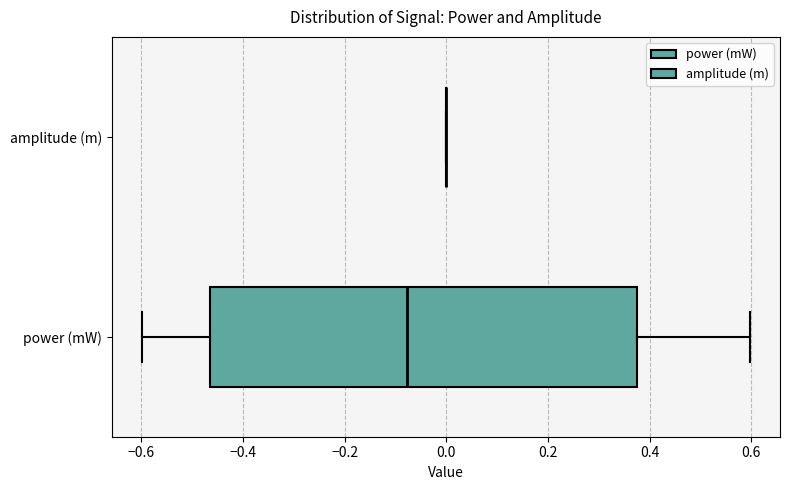

Reading bottom to top, read every box against the x-axis: the position of its median line, the range the box covers, and the ends of its whiskers. The values are not printed on the chart, so give them approximately, as read against the axis.

power (mW): median -0.08, box -0.46 to 0.38, whiskers -0.60 to 0.60
amplitude (m): box collapsed to a line at 0.00, whiskers 0.00 to 0.00